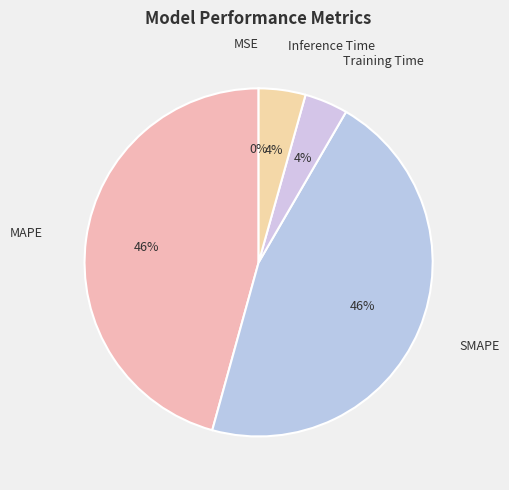

Do MAPE and SMAPE together represent more than half of the pie?

Yes